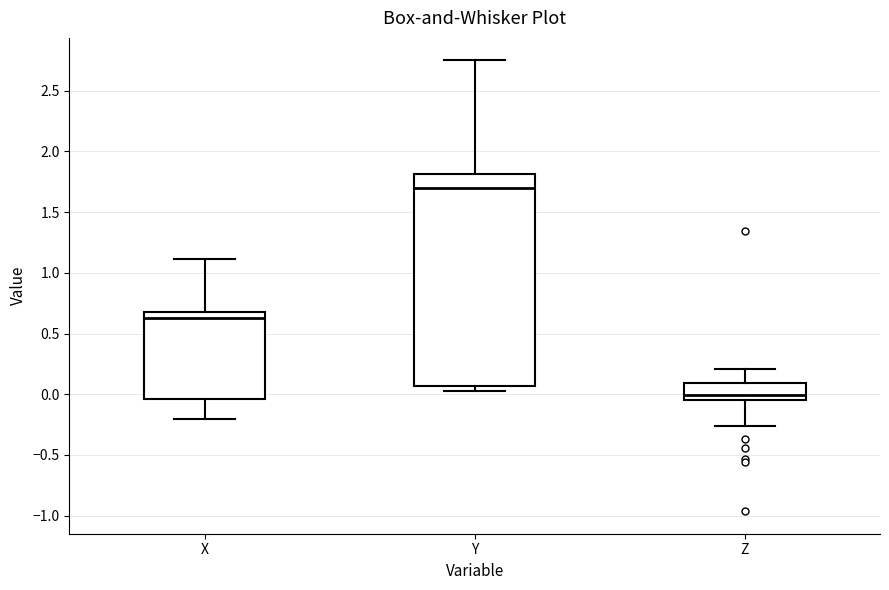

Comparing the boxes themselves (not the whiskers), which one is the tallest?

Y